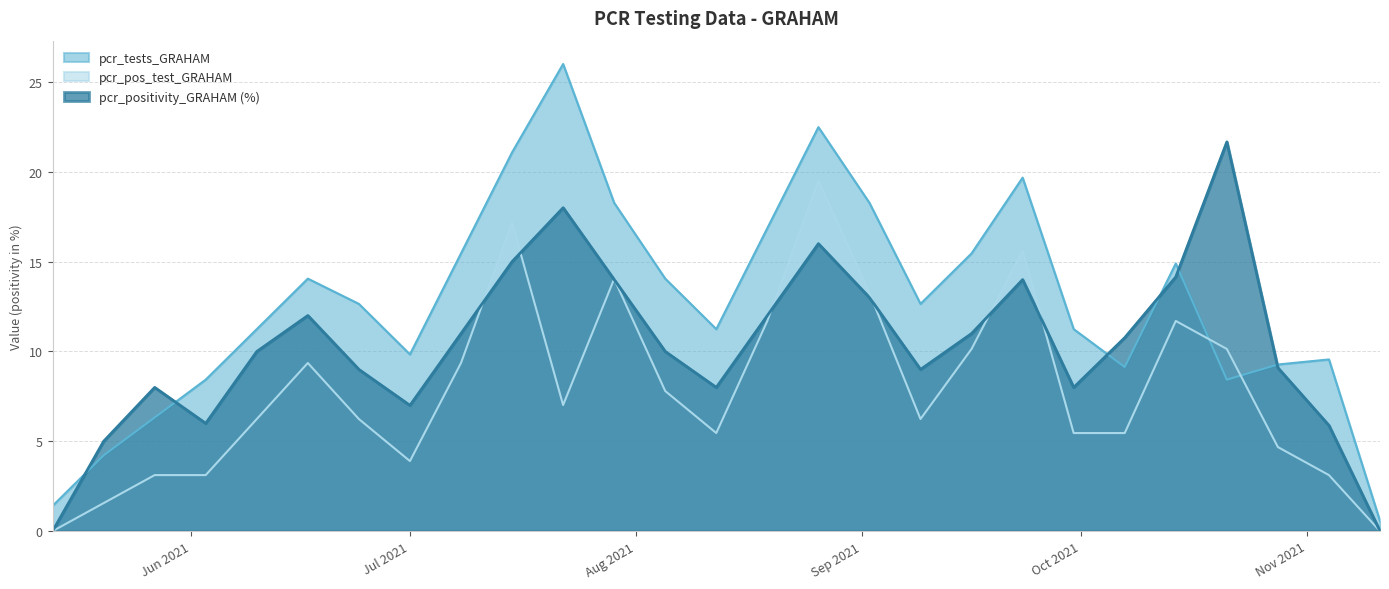

Which series has the largest range (max minus min)?

pcr_tests_GRAHAM